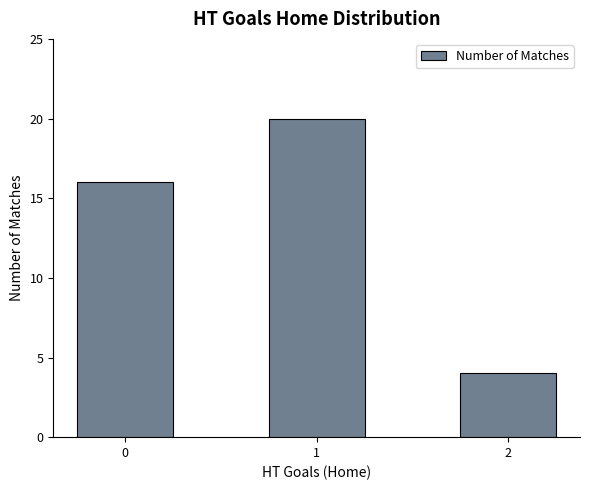

What is the change in value from 0 to 1?

+4